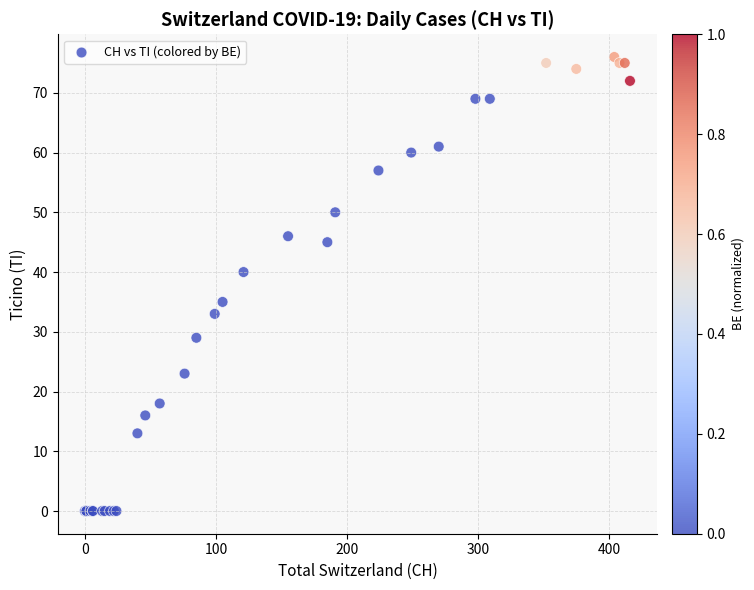

What Y value in the scatter plot is closest to 38?

40